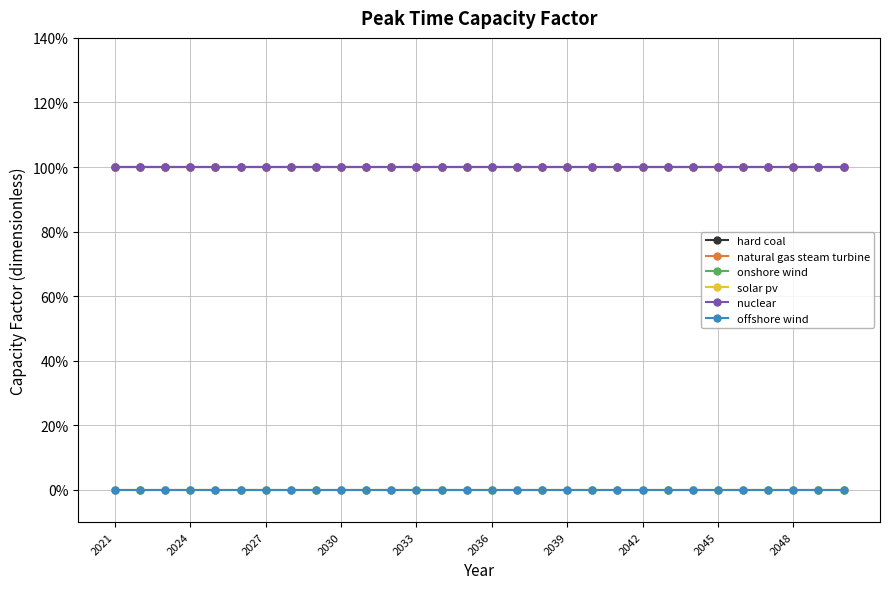

Which label corresponds to the largest value in the chart?

2021